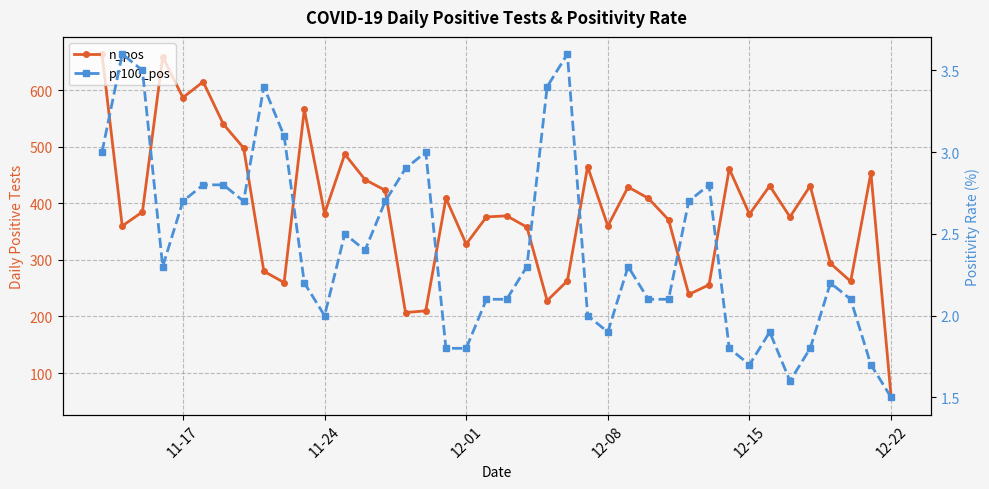

At which category is the sum across all series the highest?

11-17